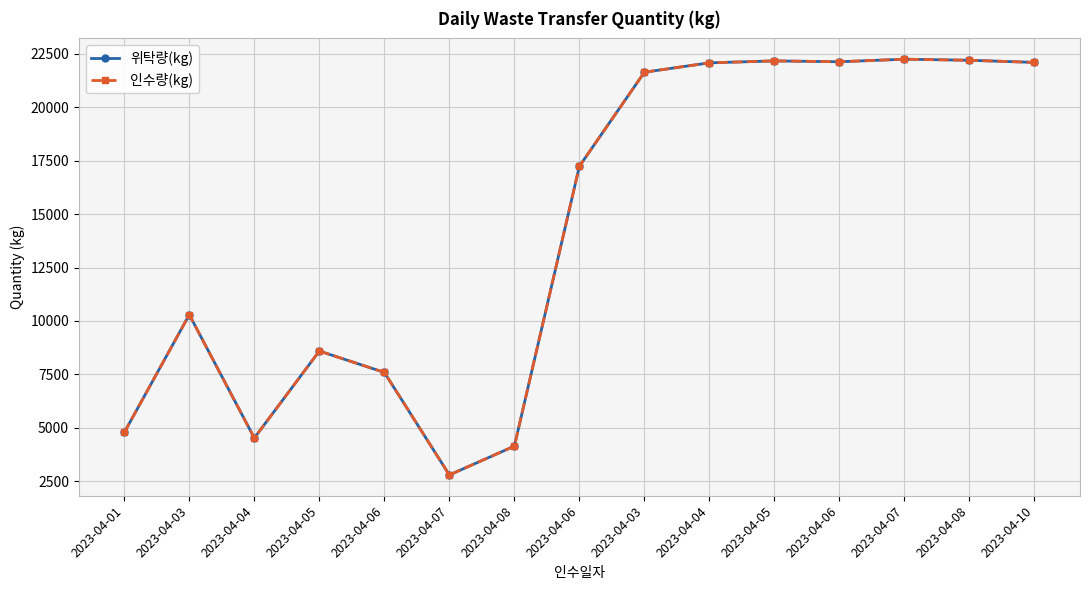

What is the average value of the 인수량(kg) series?

14301